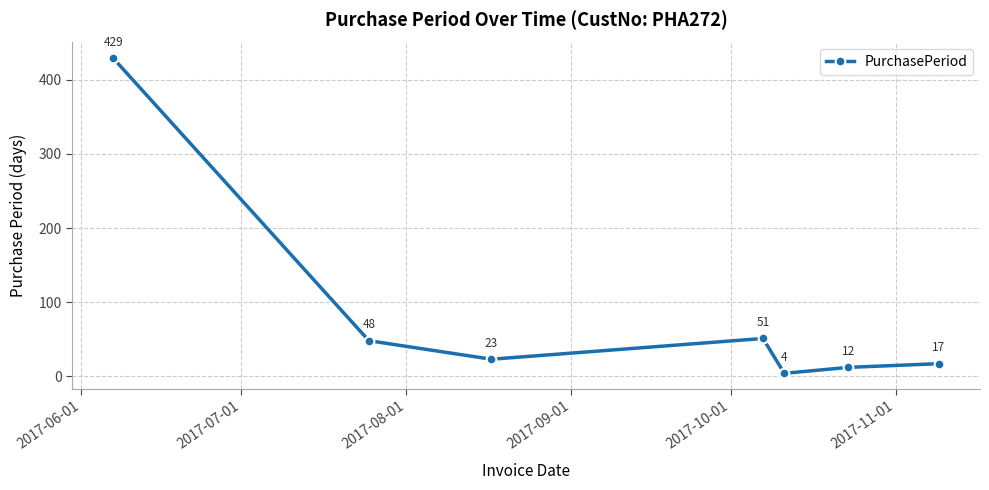

What is the difference between the second highest and second lowest values?

39